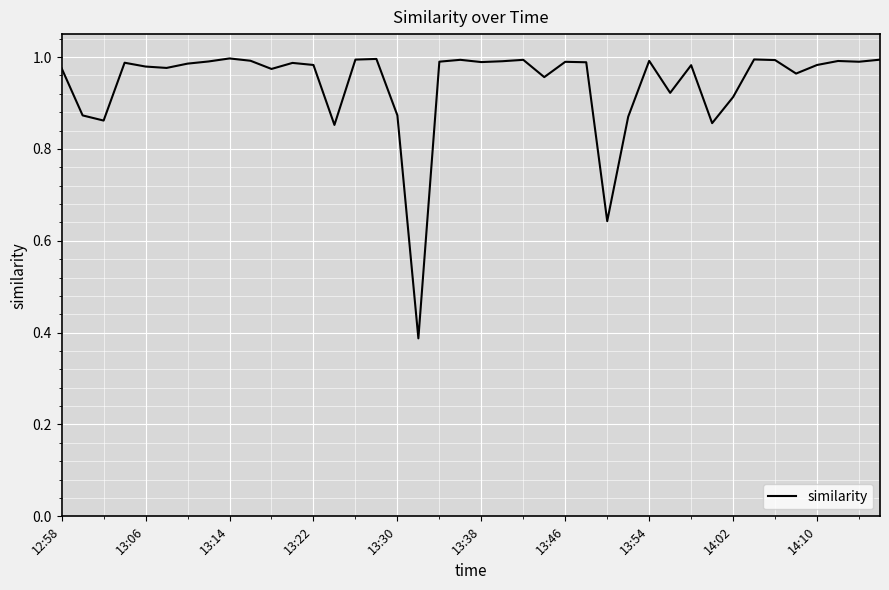

What is the value of the 19th point from the left?

1.0